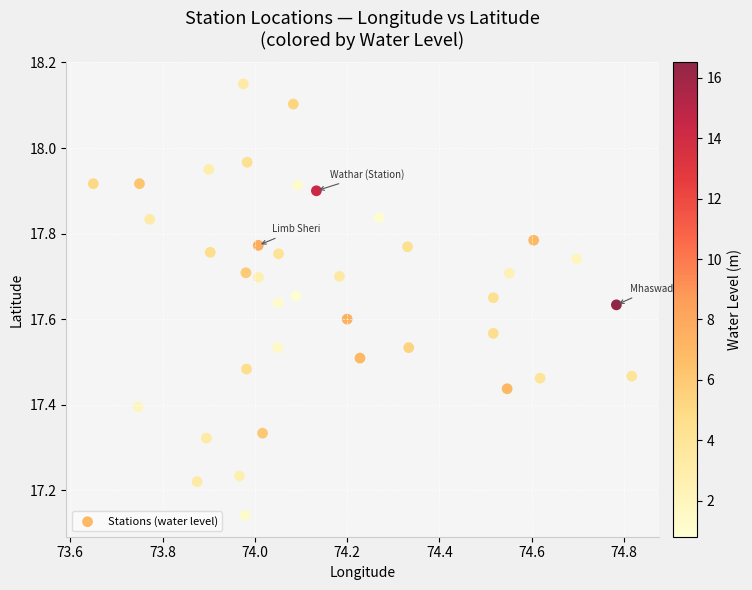

What is the range of X values (max minus min)?

1.2